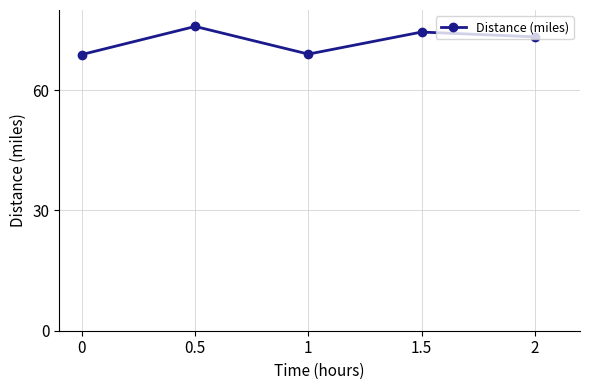

Where is the first local maximum?

0.5